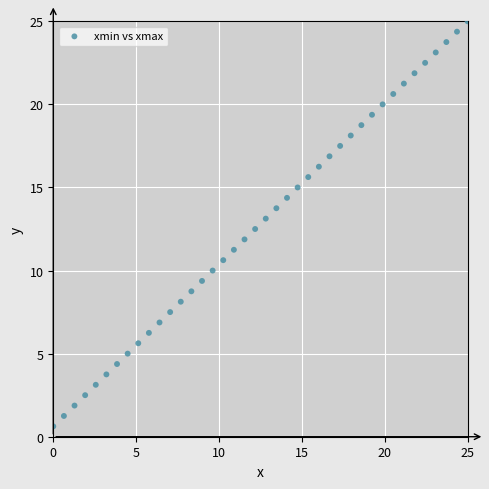

What is the range of X values (max minus min)?

25.0